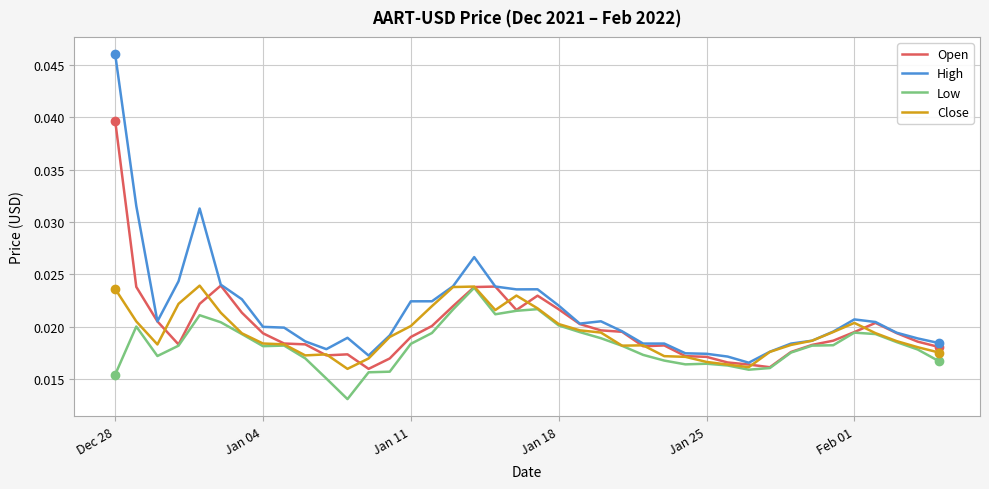

What are all the series names shown in the legend?

Open, High, Low, Close